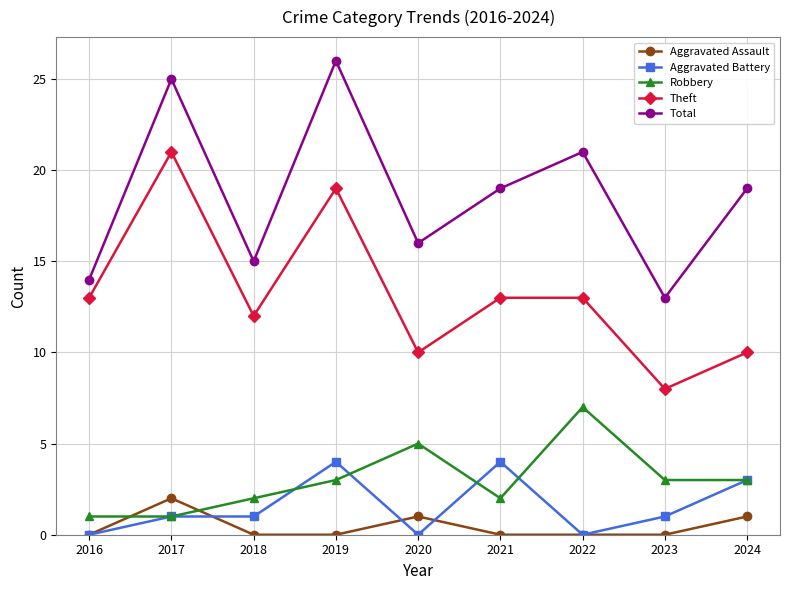

True or false: Theft has a value of 19 at 2016.

False